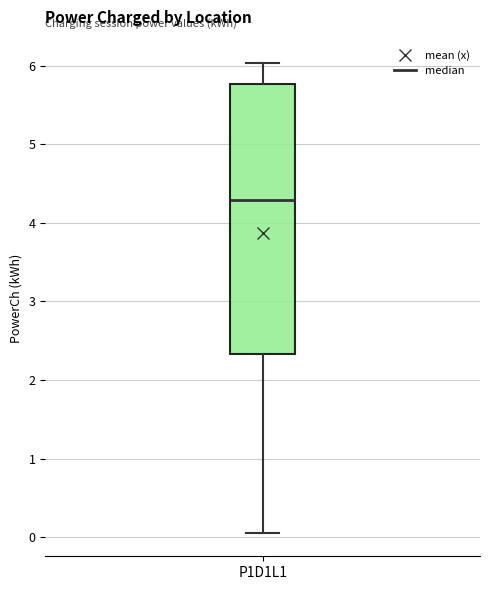

Transcribe this box plot: give where the median line is, the range the box spans, and where the two whiskers end, as read against the y-axis. The values are not printed on the chart, so give them approximately, as read against the axis.

median 4.3, box 2.3 to 5.8, whiskers 0.1 to 6.0